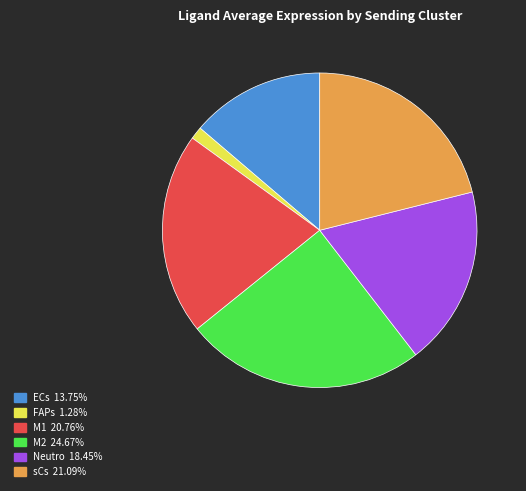

How many segments does this pie chart have?

6